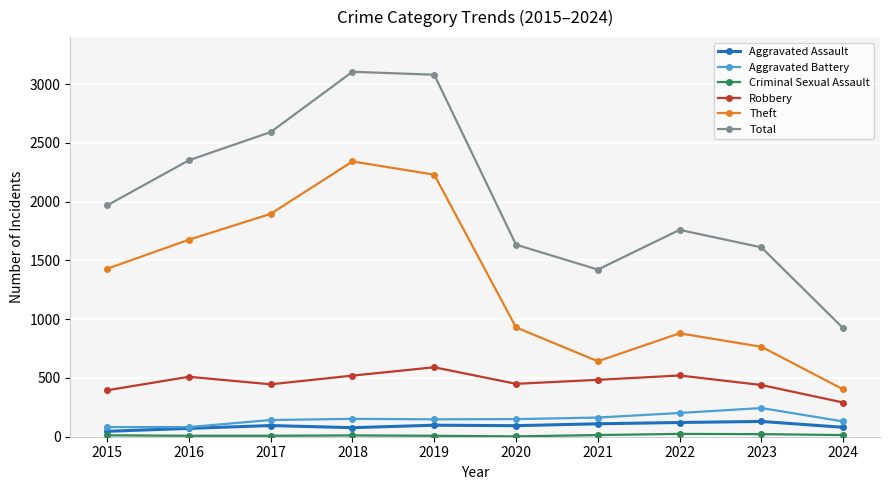

Where is the first local minimum for Robbery?

2017